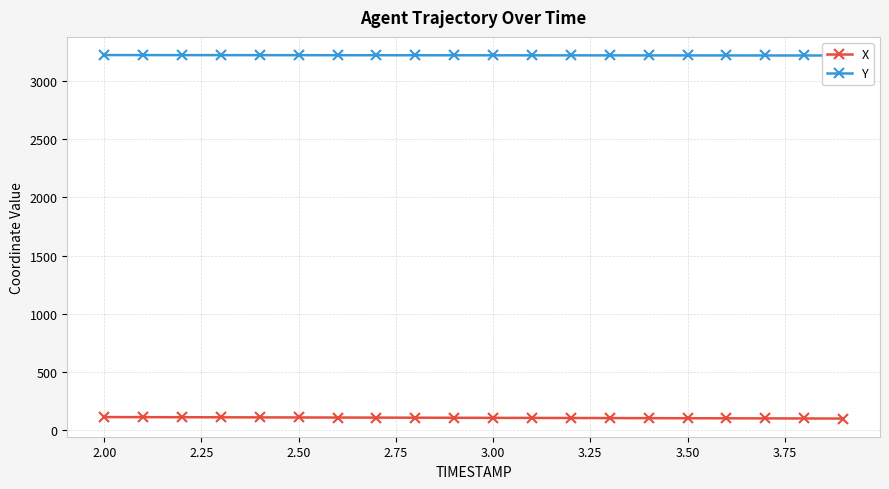

At how many categories does at least one series exceed 509?

20